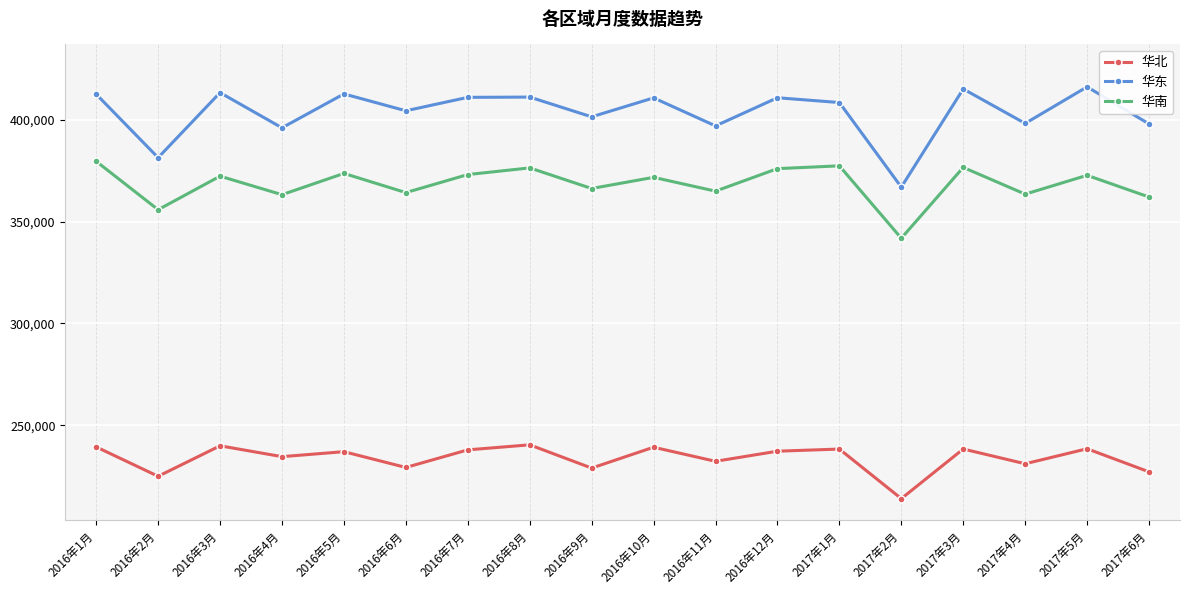

How many data points does each series have?

18